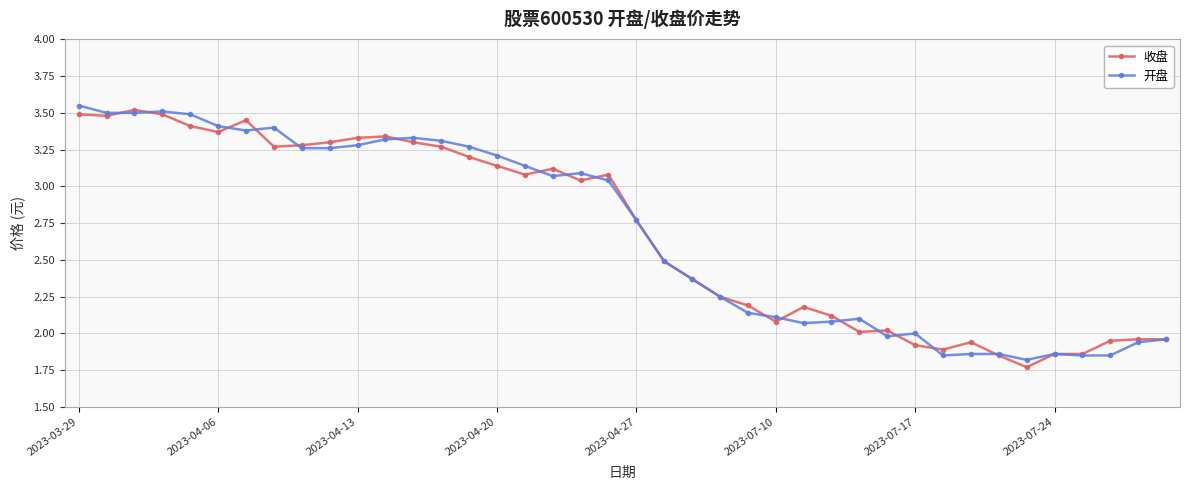

True or false: 收盘 has more than 1 interior local peaks.

True